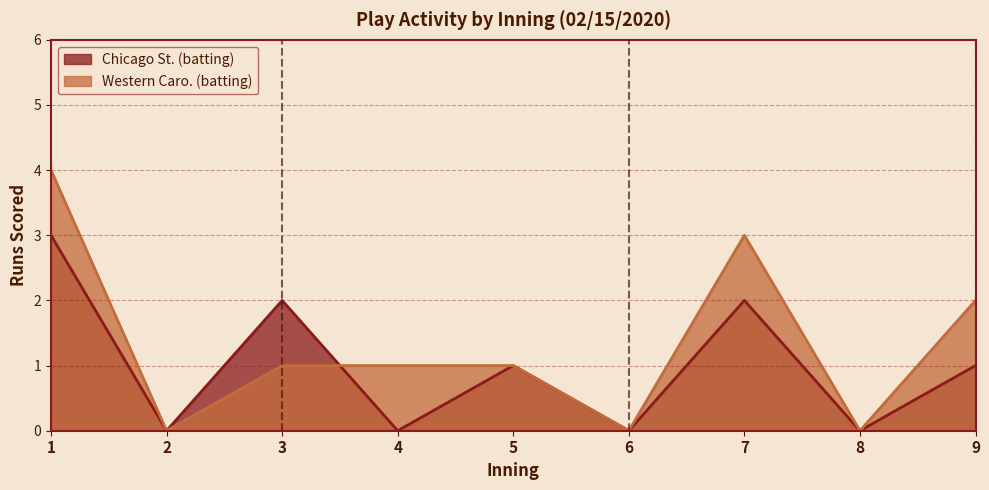

Reading left to right, what are all the values shown in this chart?

Chicago St. (batting): 3	0	2	0	1	0	2	0	1
Western Caro. (batting): 4	0	1	1	1	0	3	0	2